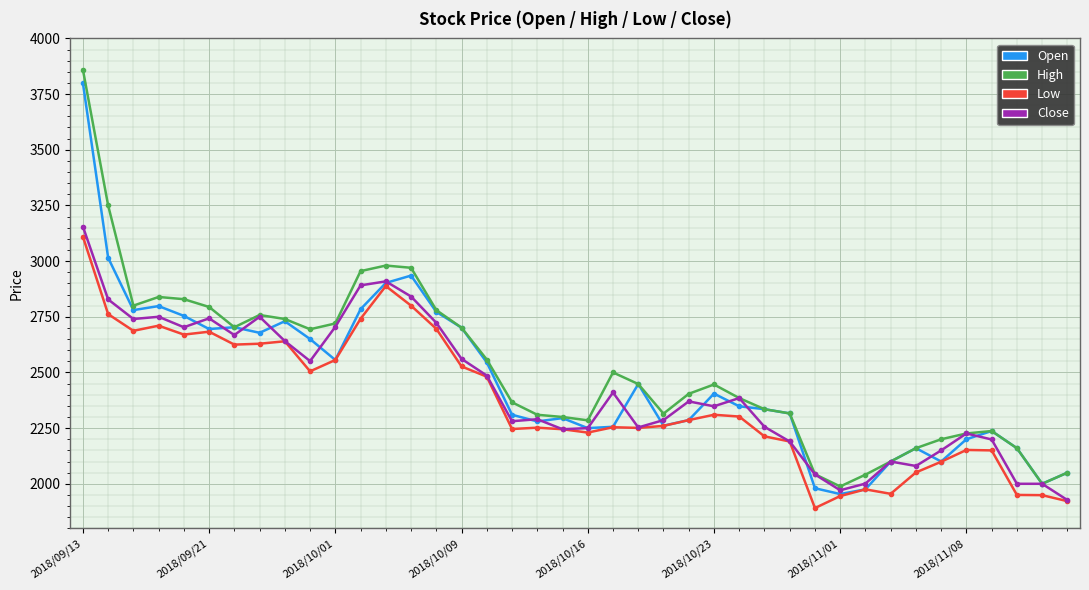

True or false: Open has more than 0 interior local peaks.

True